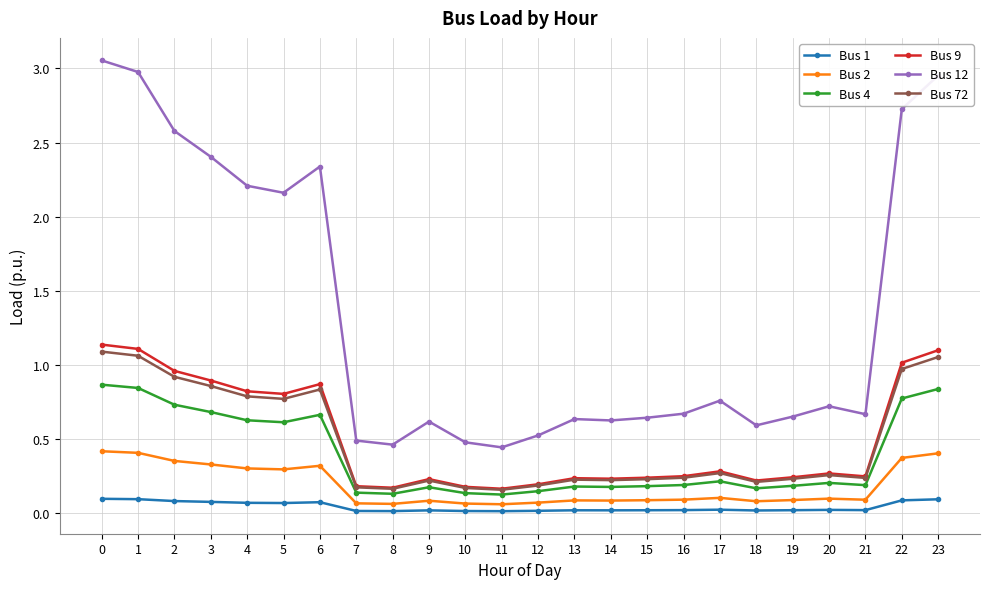

The Bus 9 series shows 0.3 at 20. True or false?

True